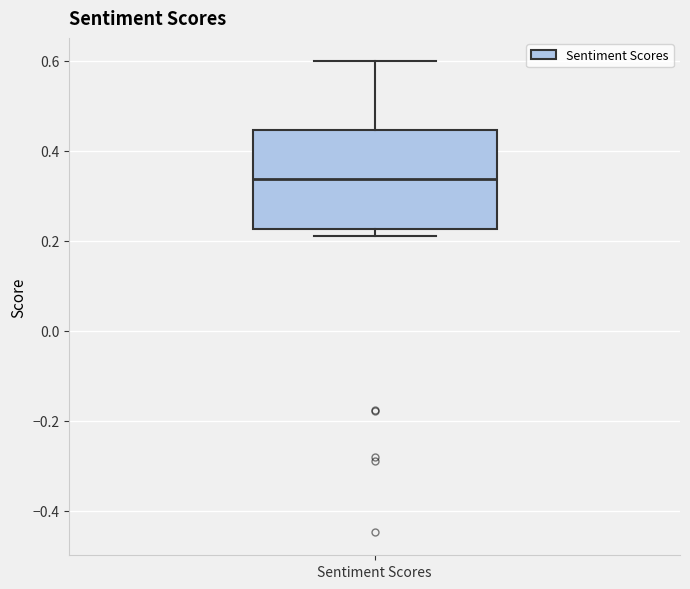

Read this box plot against the y-axis: the position of the median line, the range covered by the box, and the ends of both whiskers. The values are not printed on the chart, so give them approximately, as read against the axis.

median 0.34, box 0.22 to 0.44, whiskers 0.22 (just below the box's lower edge) to 0.60